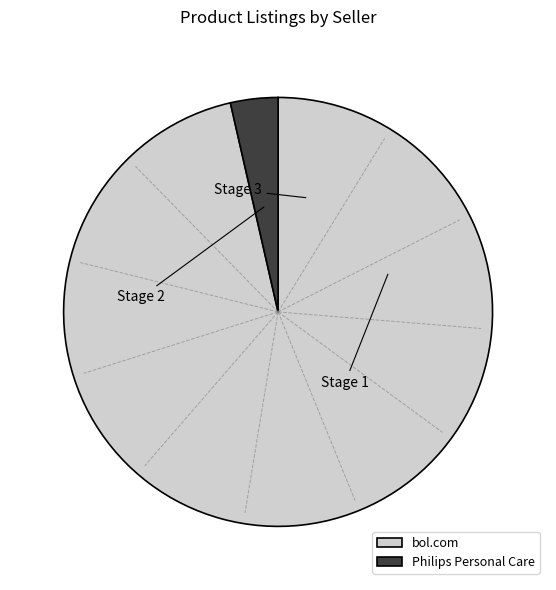

Combined, do bol.com and Philips Personal Care account for over 50%?

Yes